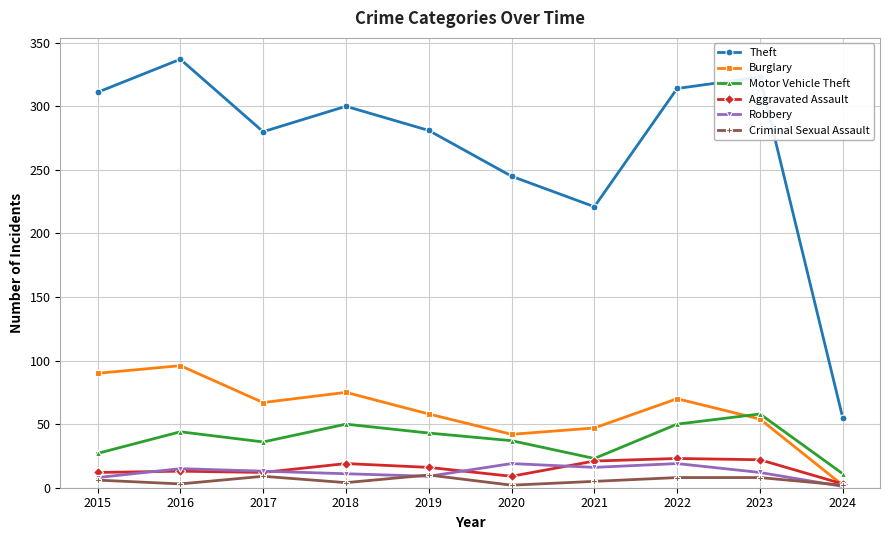

Does the chart have visible grid lines?

Yes